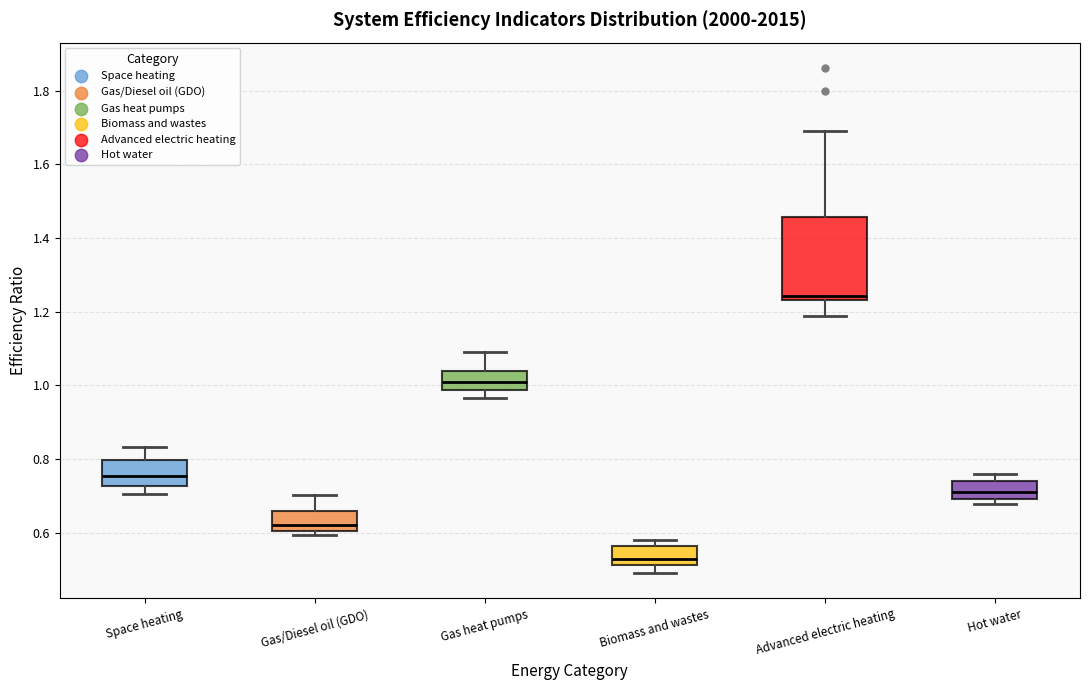

Which box has the lowest median line?

Biomass and wastes